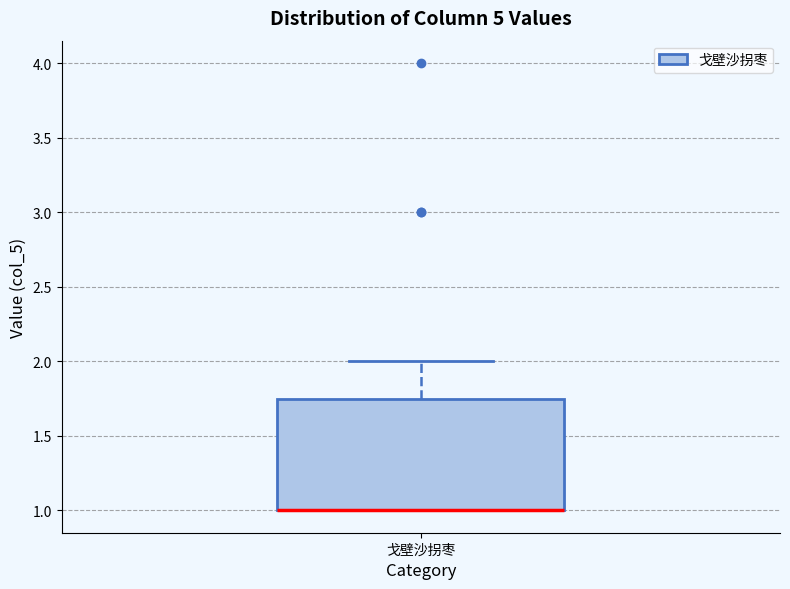

Transcribe this box plot: give where the median line is, the range the box spans, and where the two whiskers end, as read against the y-axis. The values are not printed on the chart, so give them approximately, as read against the axis.

median 1.00 (drawn on the box's lower edge), box 1.00 to 1.75, whiskers 1.00 to 2.00